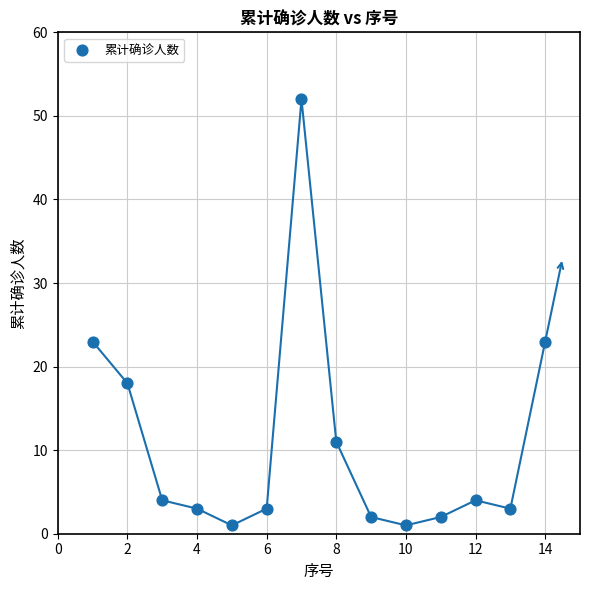

What is the range of X values (max minus min)?

13